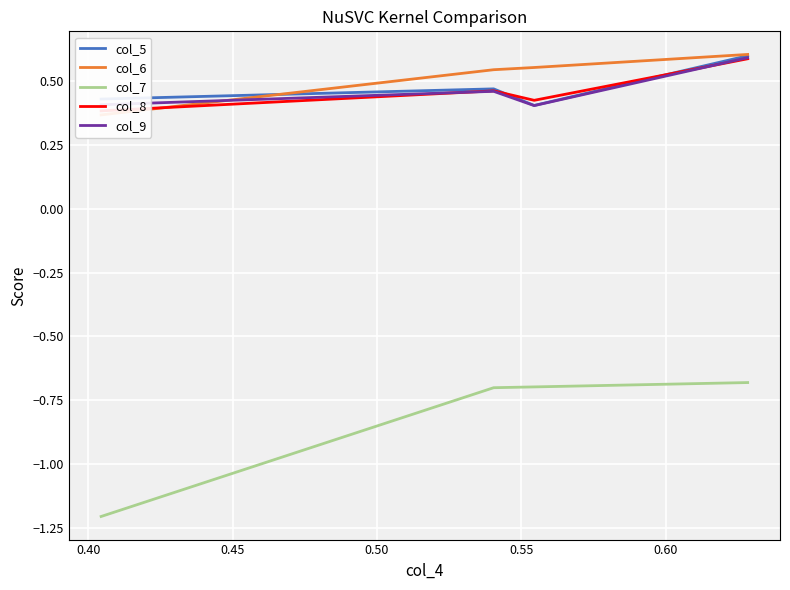

True or false: col_9 and col_7 cross at least once.

False